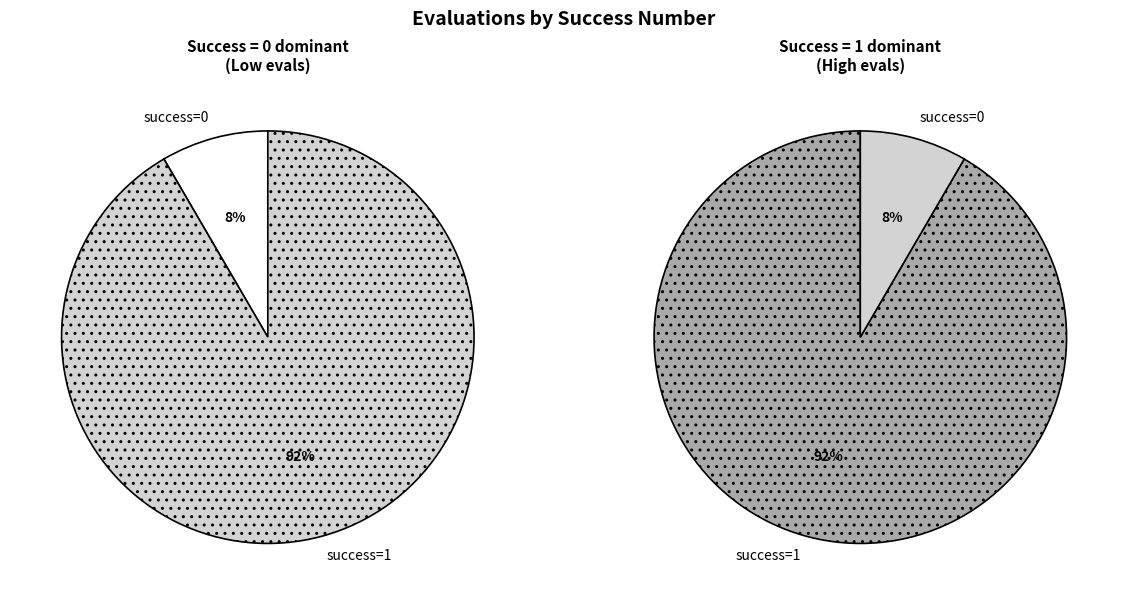

Rank the categories by value from highest to lowest.

success num 1, success num 0